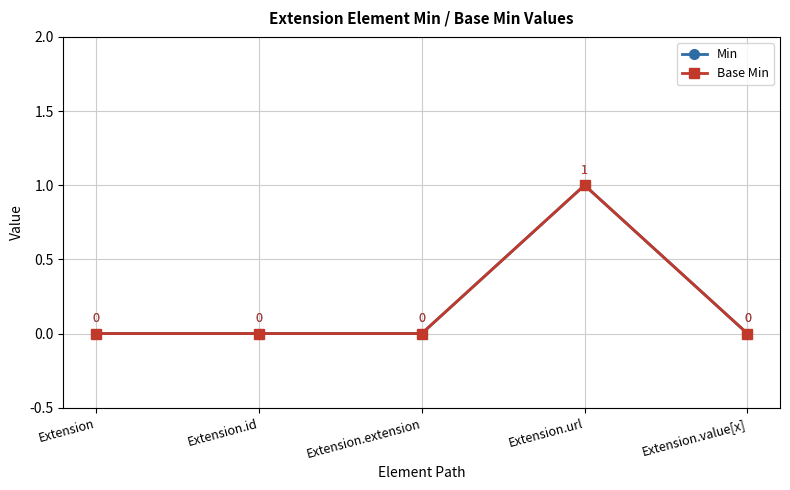

Is this an area chart (filled region under the line)?

No